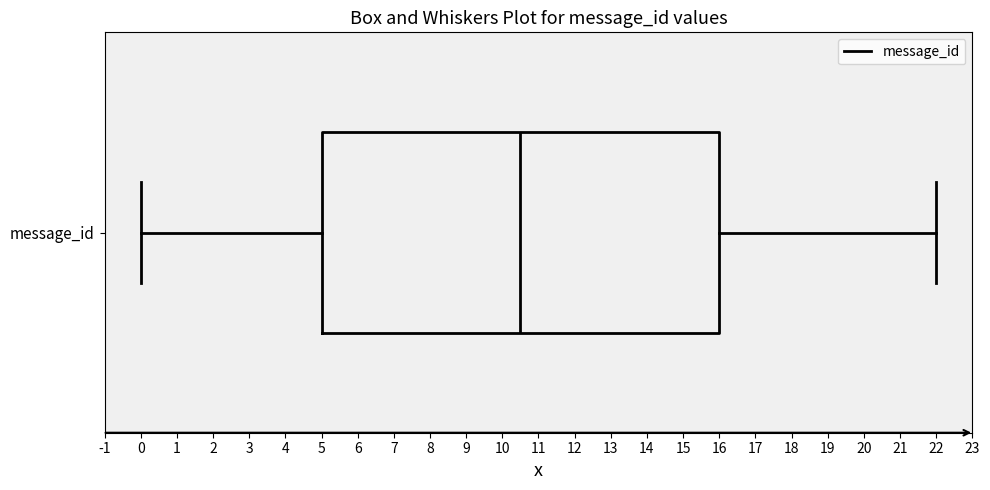

Where is the left edge of the box for message_id on the x-axis? The values are not printed on the chart, so give them approximately, as read against the axis.

5.0